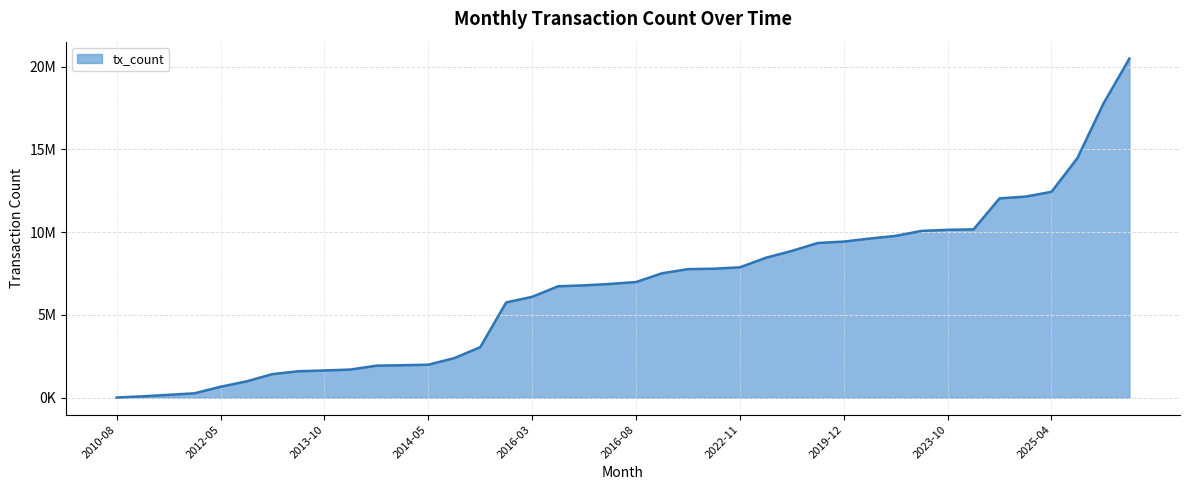

What is the smallest value displayed?

11968